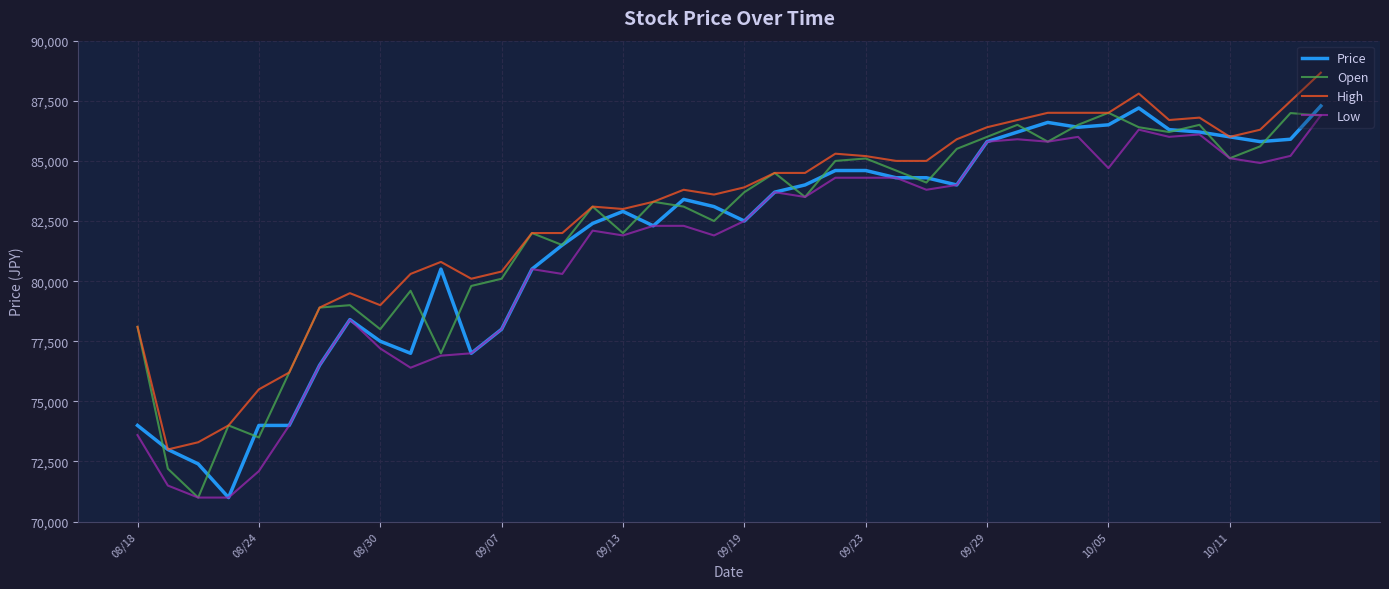

What is the minimum value shown in the chart?

71000